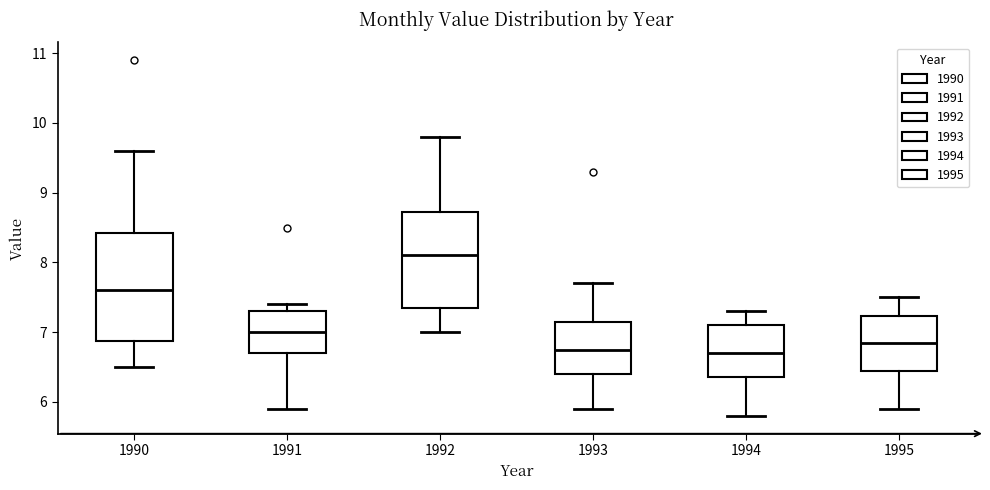

Reading left to right, read every box against the y-axis: the position of its median line, the range the box covers, and the ends of its whiskers. The values are not printed on the chart, so give them approximately, as read against the axis.

1990: median 7.6, box 6.9 to 8.4, whiskers 6.5 to 9.6
1991: median 7.0, box 6.7 to 7.3, whiskers 5.9 to 7.4
1992: median 8.1, box 7.4 to 8.7, whiskers 7.0 to 9.8
1993: median 6.8, box 6.4 to 7.2, whiskers 5.9 to 7.7
1994: median 6.7, box 6.4 to 7.1, whiskers 5.8 to 7.3
1995: median 6.9, box 6.5 to 7.2, whiskers 5.9 to 7.5